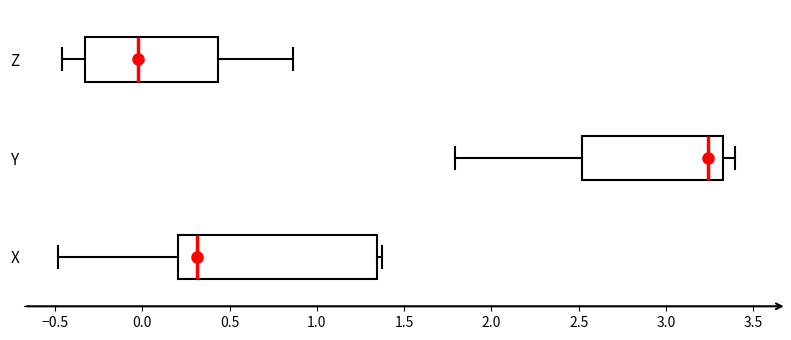

Reading bottom to top, transcribe this box plot: for each box, give where its median line is, the range the box spans, and where its two whiskers end, as read against the x-axis. The values are not printed on the chart, so give them approximately, as read against the axis.

X: median 0.30, box 0.20 to 1.35, whiskers -0.50 to 1.35 (just right of the box's right edge)
Y: median 3.25, box 2.50 to 3.35, whiskers 1.80 to 3.40
Z: median -0.05, box -0.35 to 0.45, whiskers -0.45 to 0.85